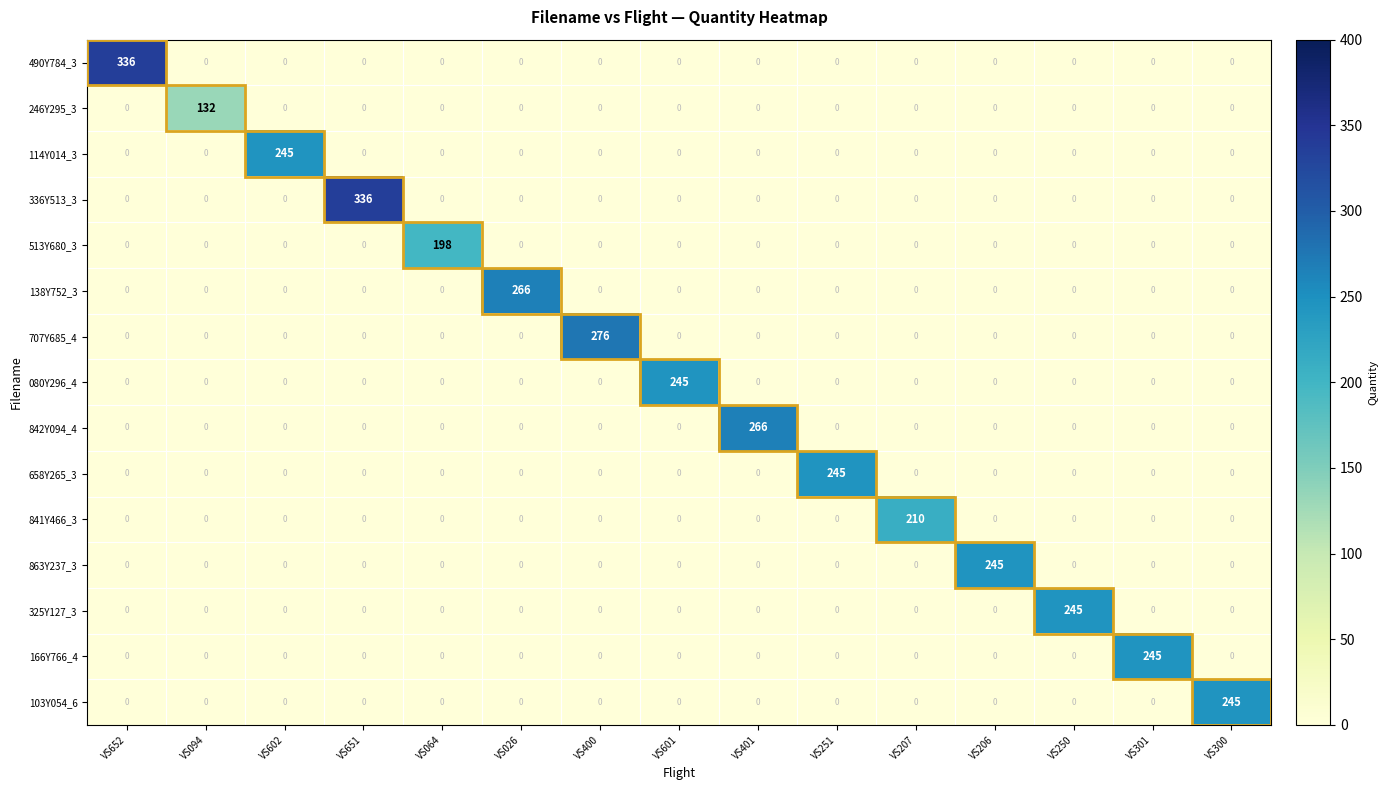

Between VS601 and VS207, which series saw the biggest shift?

080Y296_4